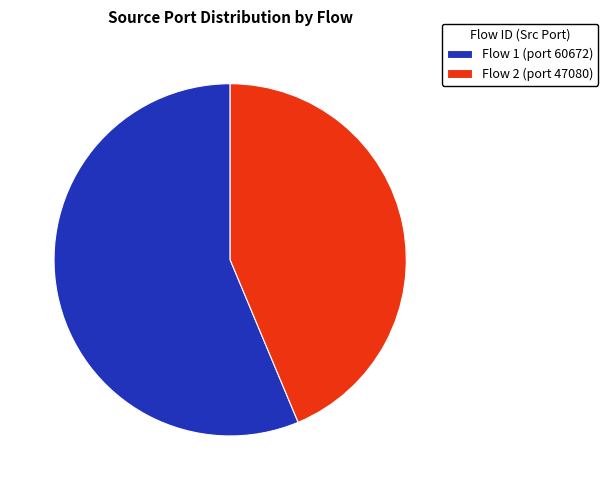

How many segments does this pie chart have?

2